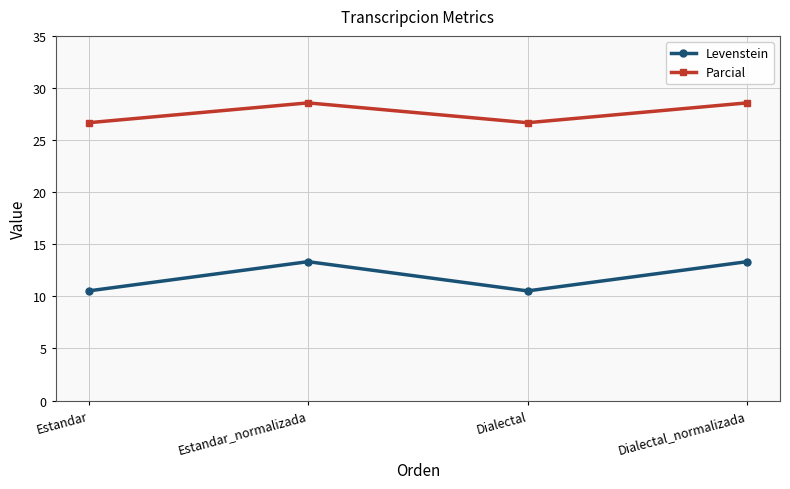

At how many categories does at least one series exceed 20?

4